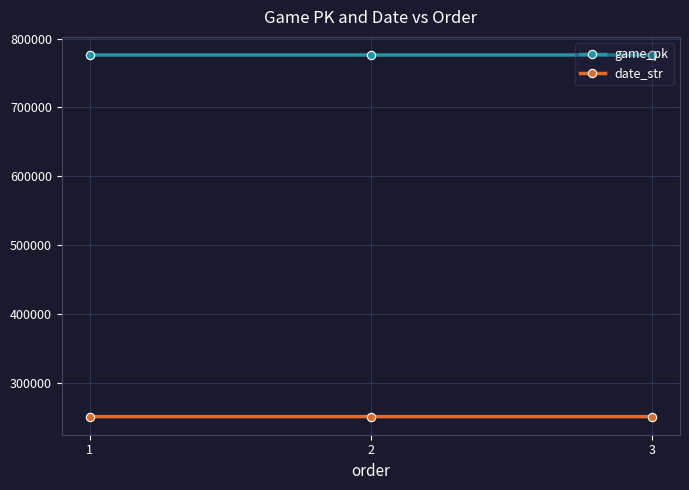

What is the sum of the date_str values at 3 and 2?

501841